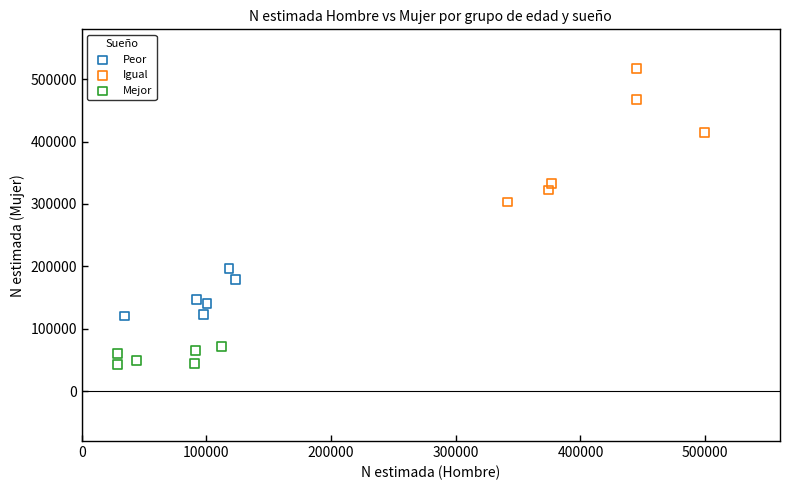

Which series reaches the maximum Y coordinate?

Igual